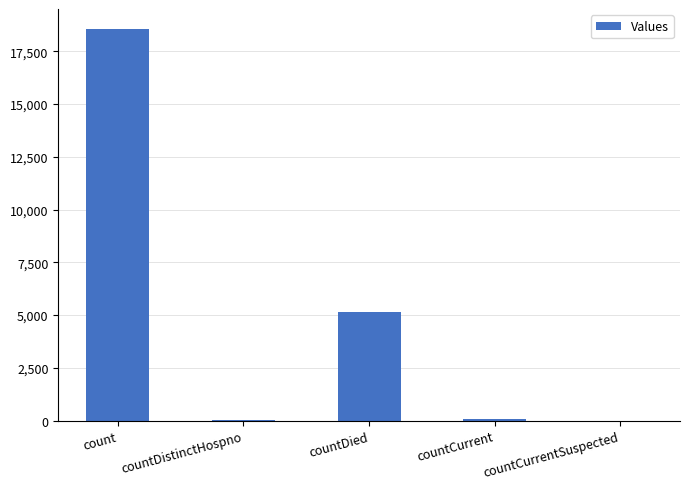

Between countCurrent and count, which is larger?

count